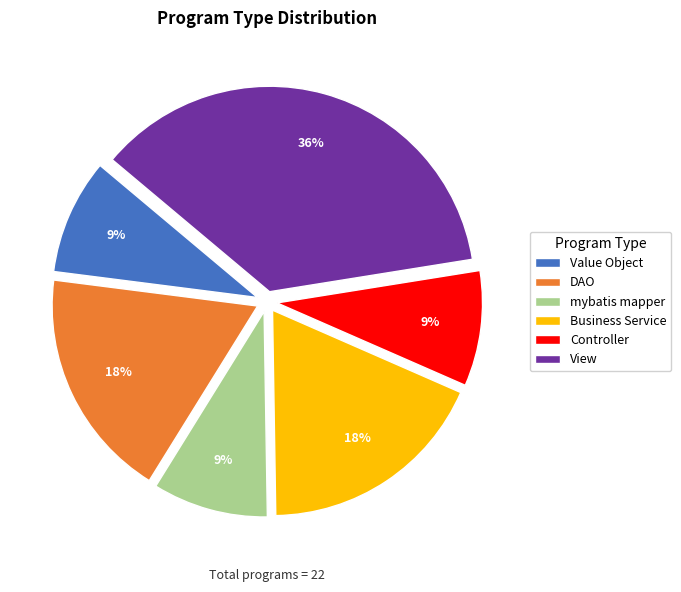

To the nearest percent, what is the difference between the Business Service and mybatis mapper slice percentages?

9%